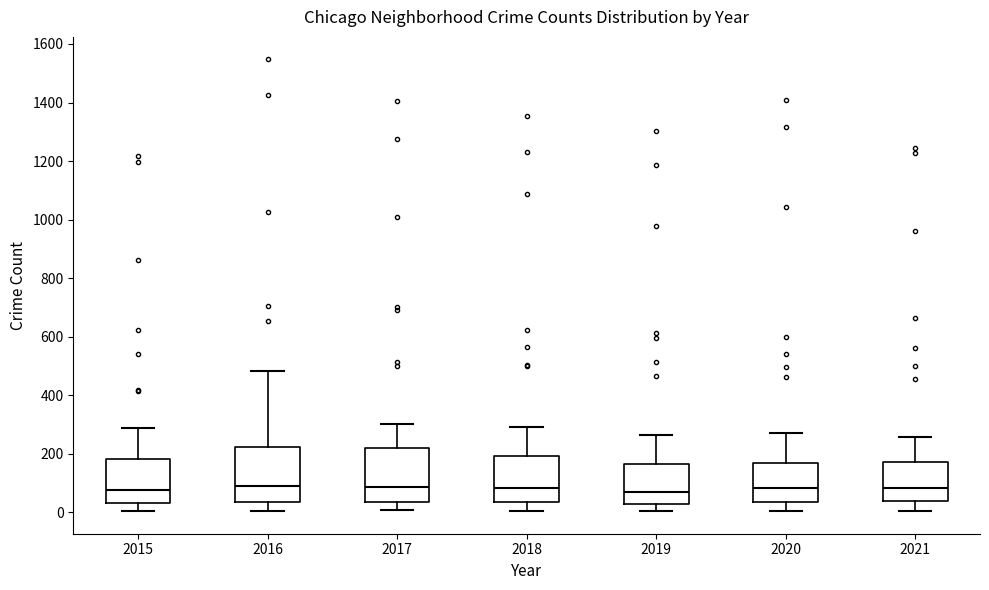

Where is the lower edge of the box at x = 2018 on the y-axis? The values are not printed on the chart, so give them approximately, as read against the axis.

40